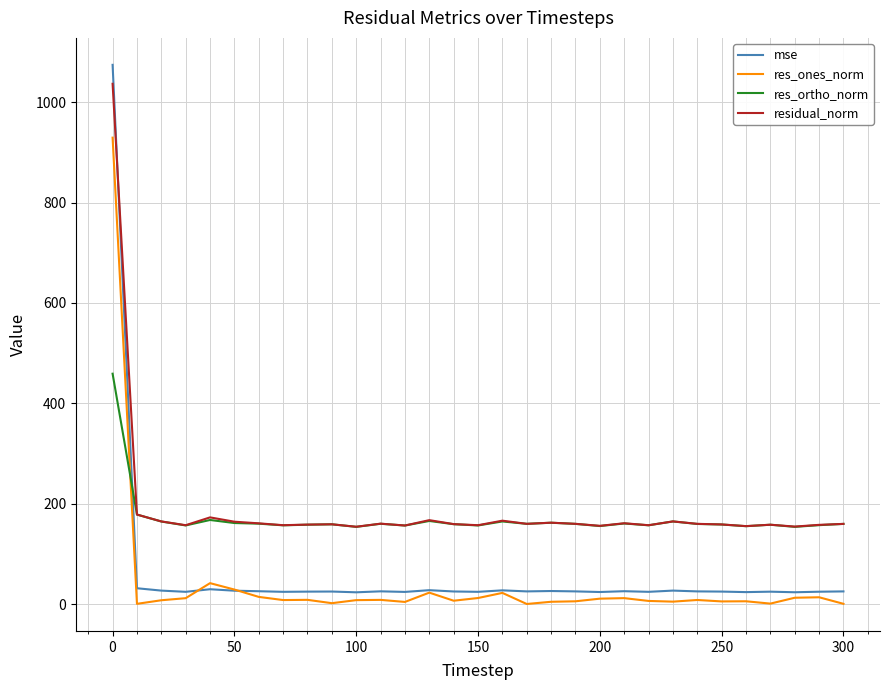

Which series has the largest range (max minus min)?

mse